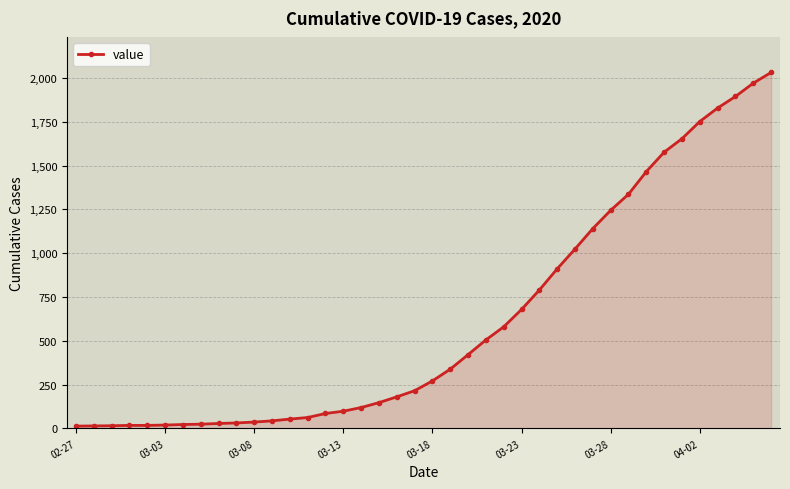

What is the greatest value displayed?

2032